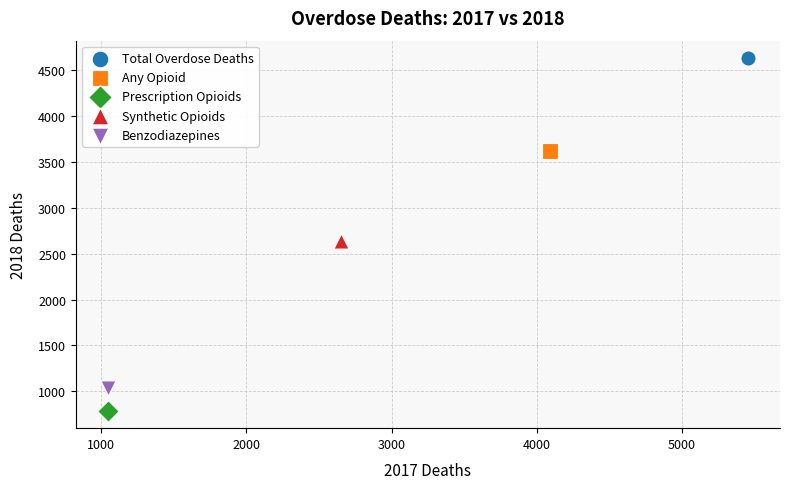

Which series reaches the maximum Y coordinate?

Total Overdose Deaths